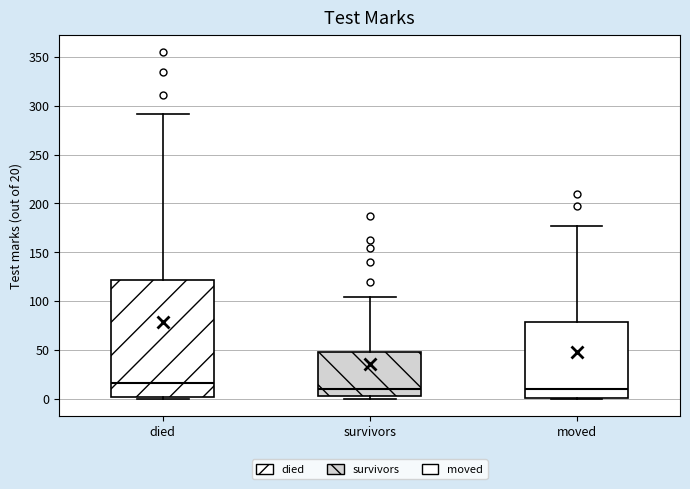

Reading left to right, read every box against the y-axis: the position of its median line, the range the box covers, and the ends of its whiskers. The values are not printed on the chart, so give them approximately, as read against the axis.

died: median 15, box 0 to 120, whiskers 0 to 290
survivors: median 10, box 5 to 50, whiskers 0 to 105
moved: median 10, box 0 to 80, whiskers 0 to 175